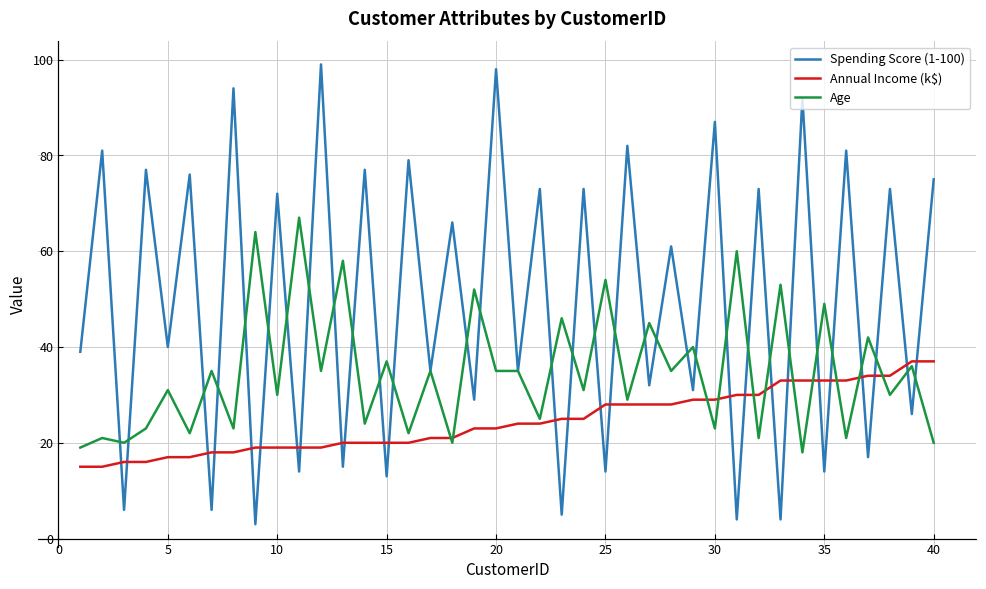

What is the maximum value for Age?

67